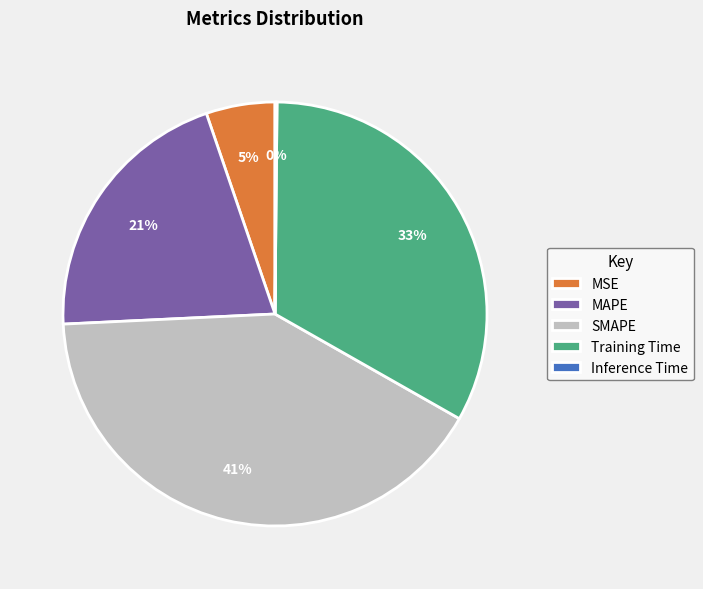

Between Training Time and MAPE, which is larger?

Training Time